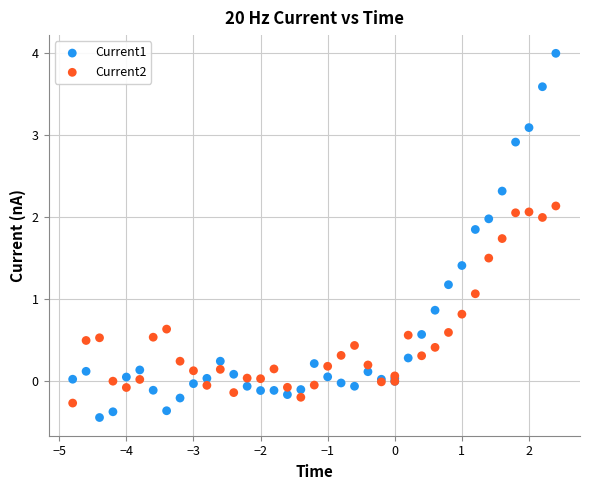

Which series has the widest spread of Y values?

Current1